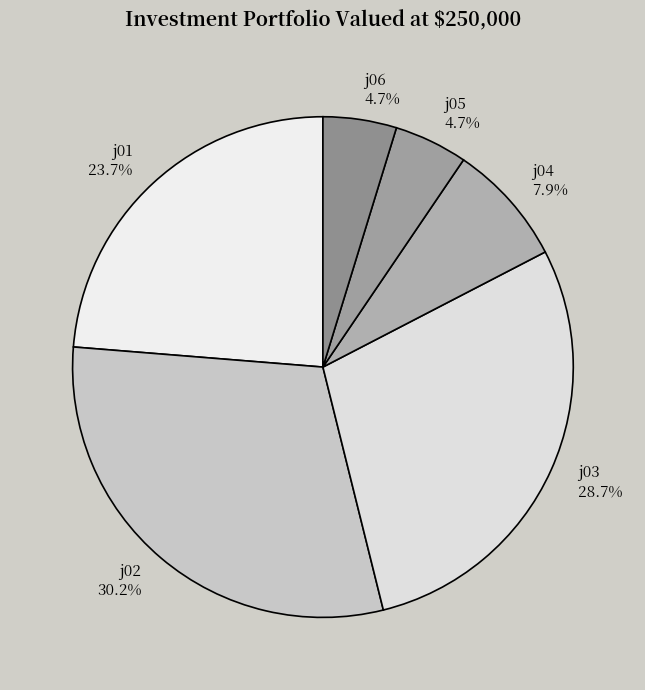

To the nearest percent, what is the average slice percentage?

17%